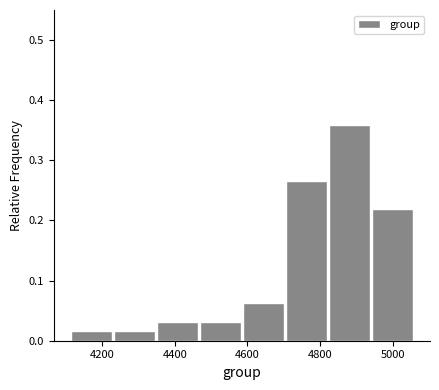

Reading left to right, list every bar in this chart as the range it spans on the x-axis followed by its height. Neither the bar edges nor the heights are printed on the chart, so give them approximately, as read against the axes.

4120 to 4220: 0.02
4220 to 4340: 0.02
4340 to 4460: 0.03
4460 to 4580: 0.03
4580 to 4700: 0.06
4700 to 4820: 0.27
4820 to 4940: 0.36
4940 to 5060: 0.22